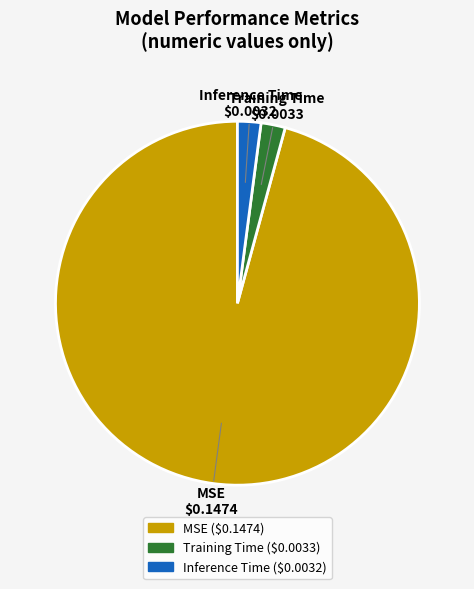

True or false: Training Time accounts for 2% of the total.

True